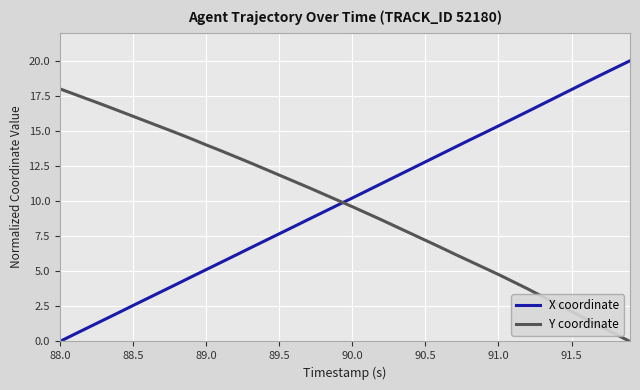

What is the highest value of the X coordinate series?

20.0